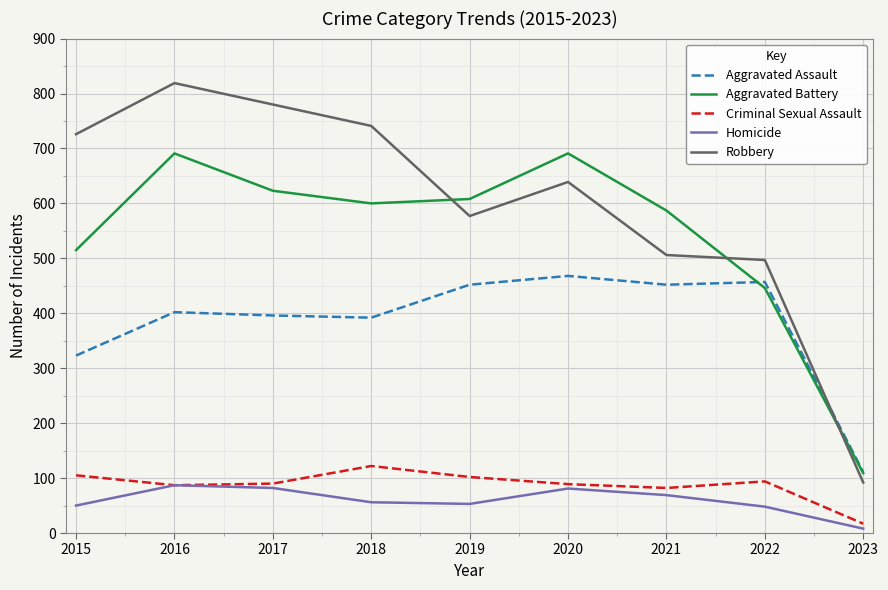

What is the smallest value displayed?

8